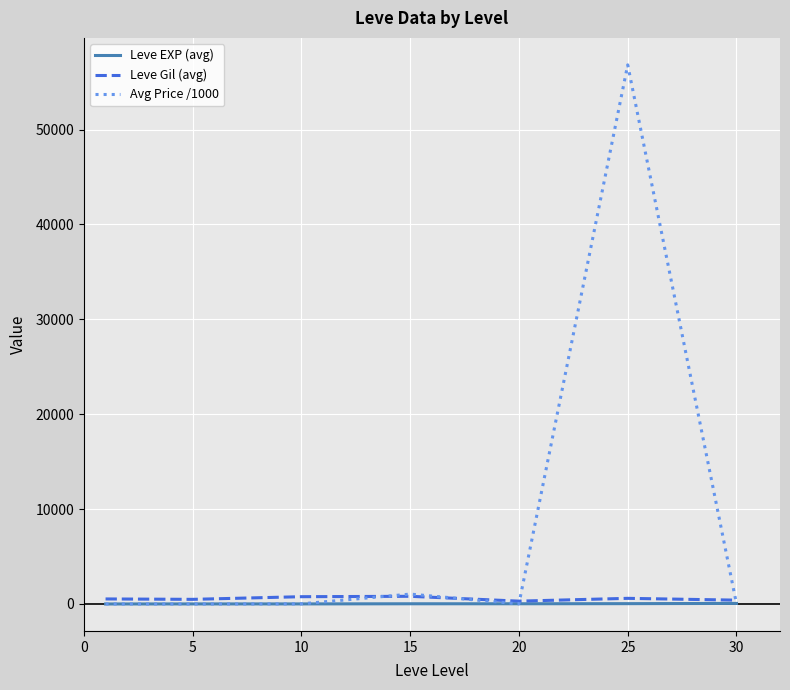

What is the difference between the maximum and minimum values in the Leve EXP (avg) series?

57.7